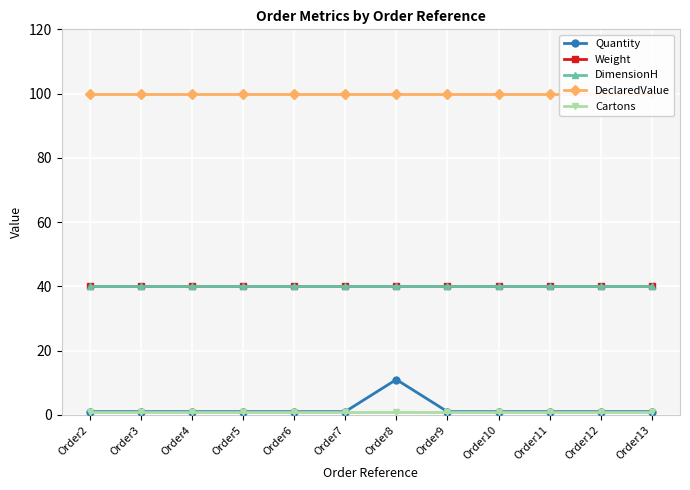

True or false: Cartons and Weight intersect in this chart.

False